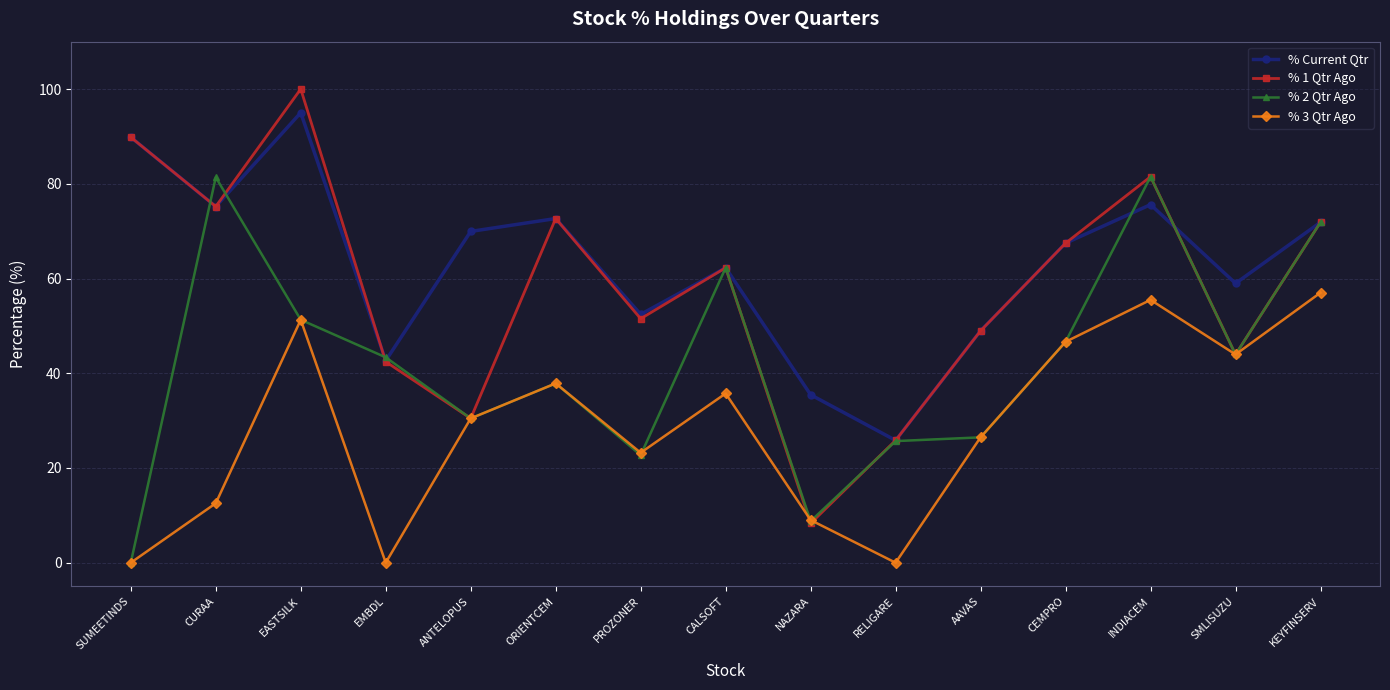

How many series are shown in this chart?

4